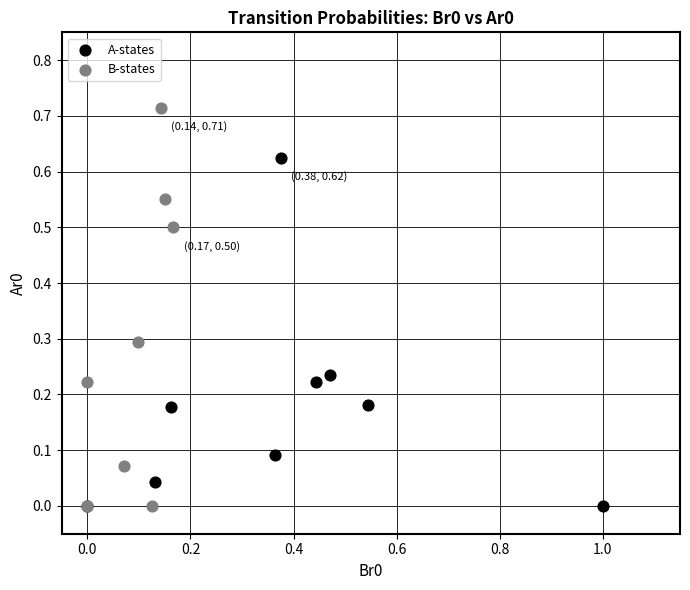

Which series contains the highest Y value?

B-states